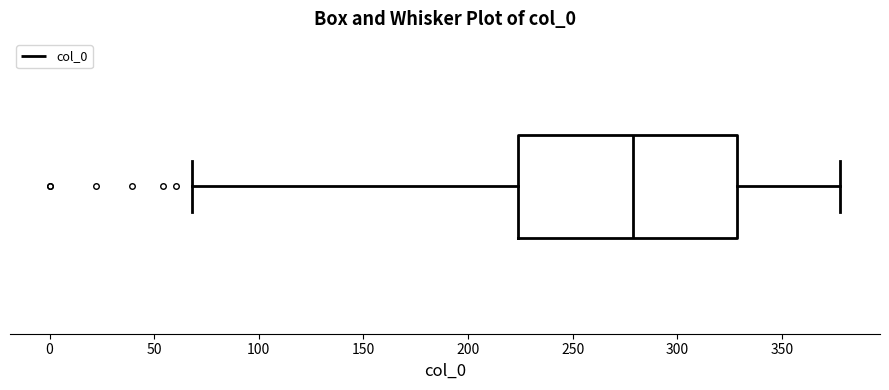

Read this box plot against the x-axis: the position of the median line, the range covered by the box, and the ends of both whiskers. The values are not printed on the chart, so give them approximately, as read against the axis.

median 280, box 225 to 330, whiskers 70 to 380